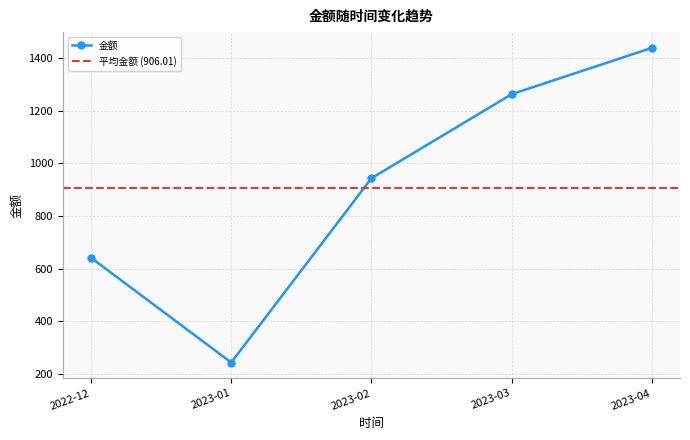

Is it true that the value at 2023-02 is 943.5?

True